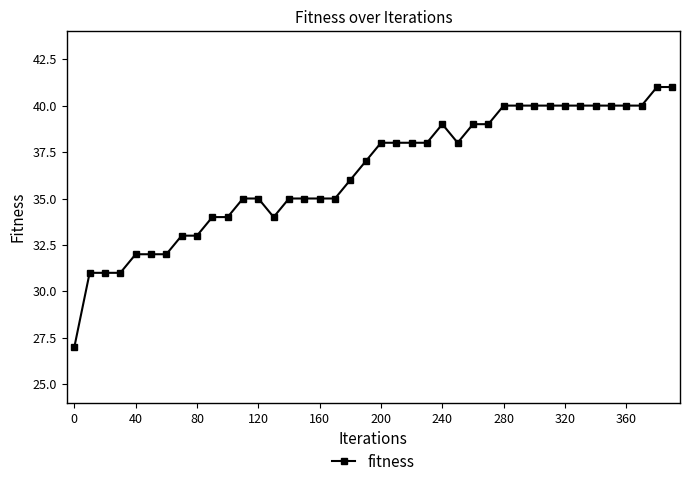

True or false: the data has more than 0 interior local peaks.

True